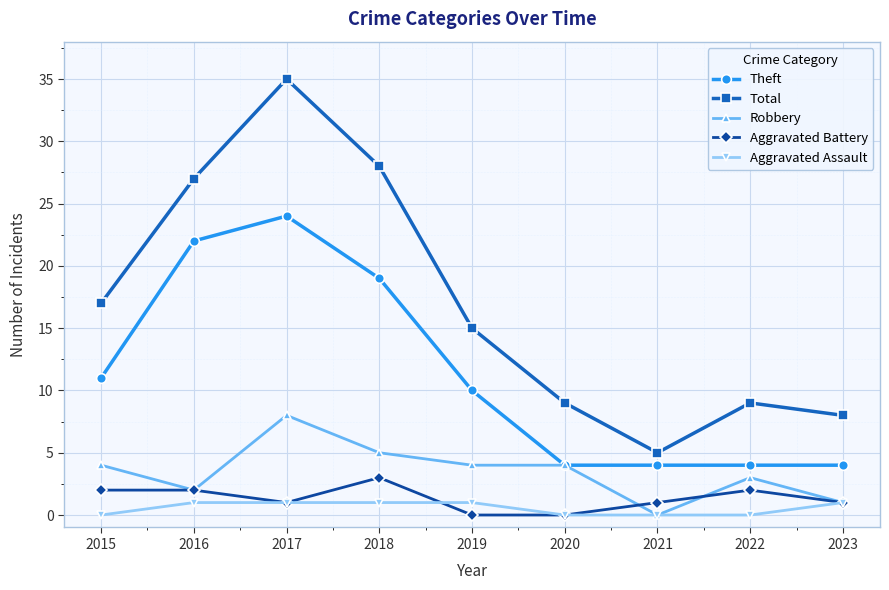

Reading right to left, extract all data points from this chart.

Theft: 2023=4	2022=4	2021=4	2020=4	2019=10	2018=19	2017=24	2016=22	2015=11
Total: 2023=8	2022=9	2021=5	2020=9	2019=15	2018=28	2017=35	2016=27	2015=17
Robbery: 2023=1	2022=3	2021=0	2020=4	2019=4	2018=5	2017=8	2016=2	2015=4
Aggravated Battery: 2023=1	2022=2	2021=1	2020=0	2019=0	2018=3	2017=1	2016=2	2015=2
Aggravated Assault: 2023=1	2022=0	2021=0	2020=0	2019=1	2018=1	2017=1	2016=1	2015=0